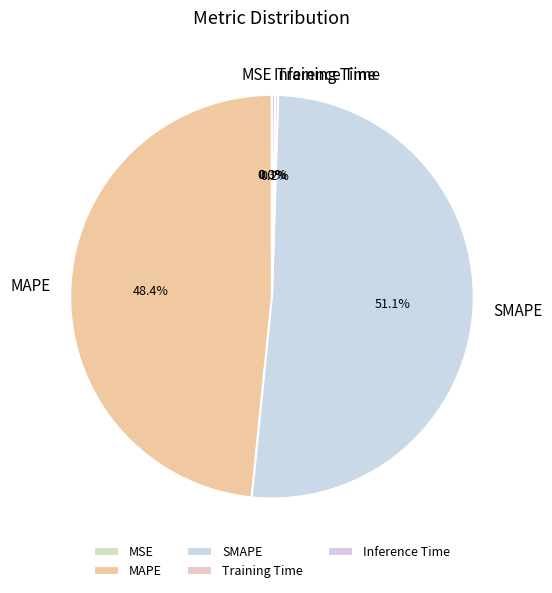

What percentage is NOT represented by MAPE?

51.6%